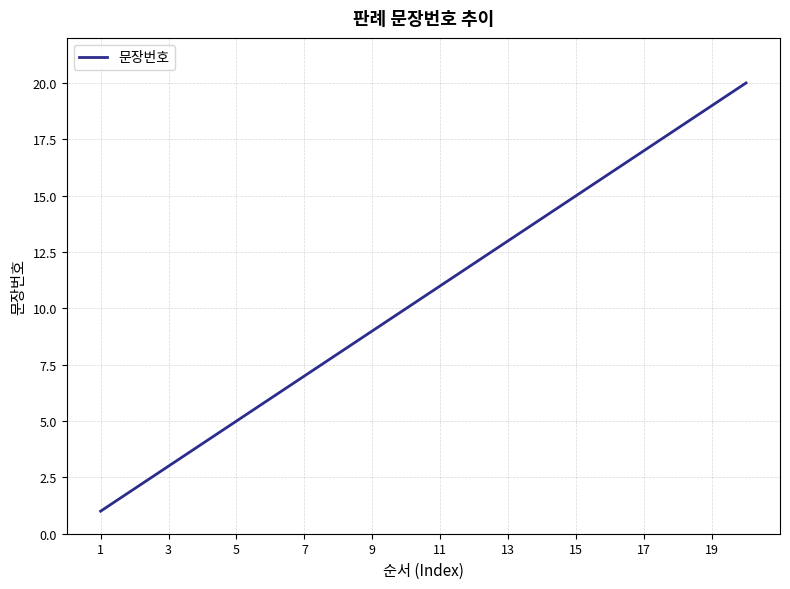

What is the greatest value displayed?

20